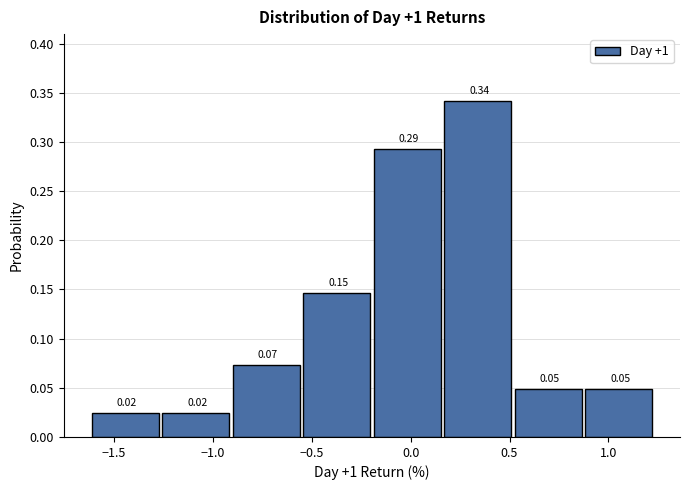

Which range on the x-axis has the tallest bar?

0.15 to 0.55